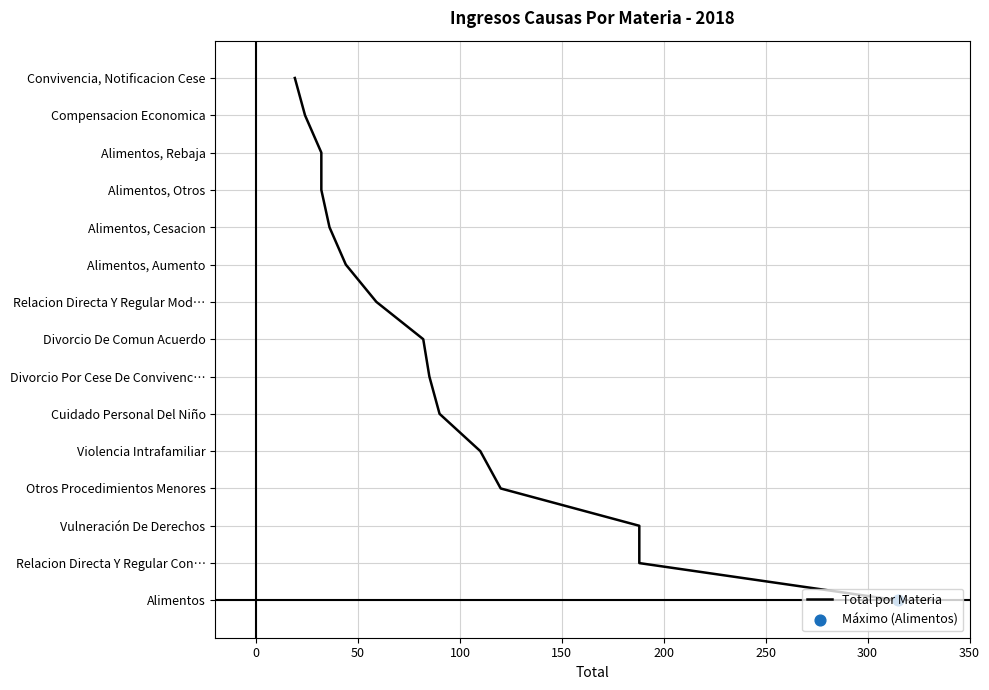

Which has a higher value, 300 or 0?

300